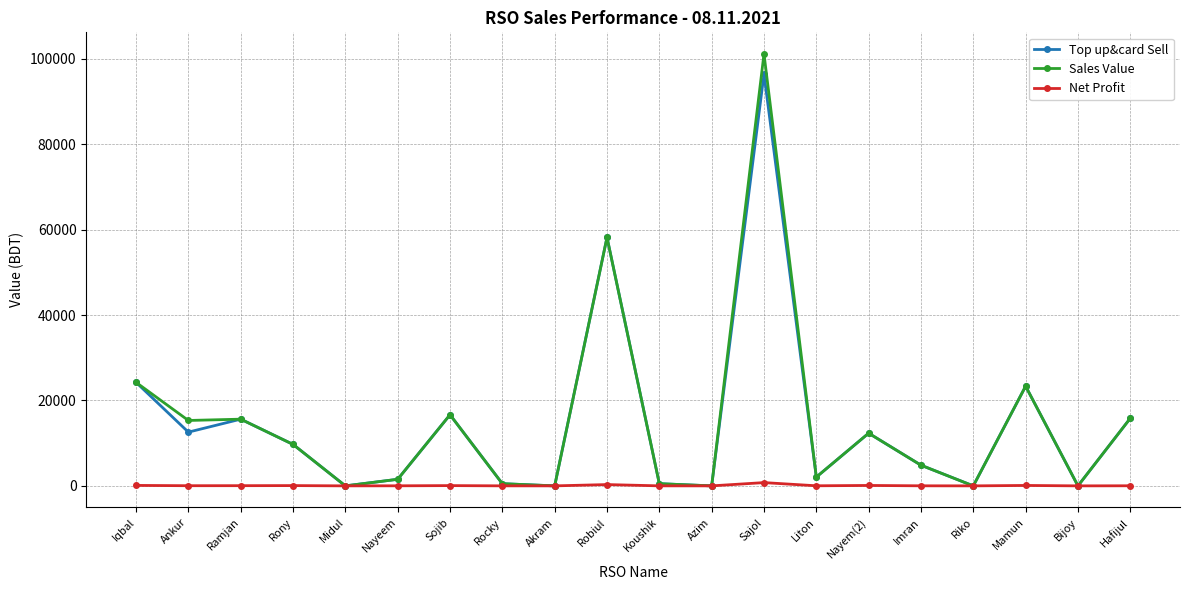

At how many categories does at least one series exceed 96551?

1